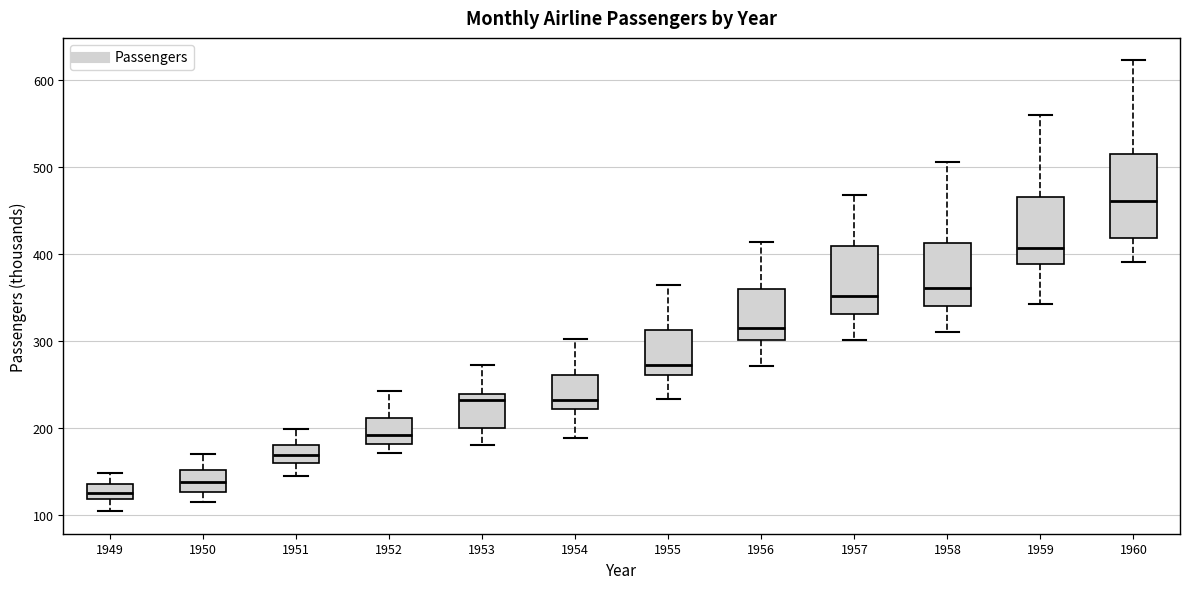

Reading left to right, transcribe this box plot: for each box, give where its median line is, the range the box spans, and where its two whiskers end, as read against the y-axis. The values are not printed on the chart, so give them approximately, as read against the axis.

1949: median 130, box 120 to 140, whiskers 100 to 150
1950: median 140, box 130 to 150, whiskers 110 to 170
1951: median 170, box 160 to 180, whiskers 150 to 200
1952: median 190, box 180 to 210, whiskers 170 to 240
1953: median 230, box 200 to 240, whiskers 180 to 270
1954: median 230, box 220 to 260, whiskers 190 to 300
1955: median 270, box 260 to 310, whiskers 230 to 360
1956: median 320, box 300 to 360, whiskers 270 to 410
1957: median 350, box 330 to 410, whiskers 300 to 470
1958: median 360, box 340 to 410, whiskers 310 to 510
1959: median 410, box 390 to 470, whiskers 340 to 560
1960: median 460, box 420 to 510, whiskers 390 to 620